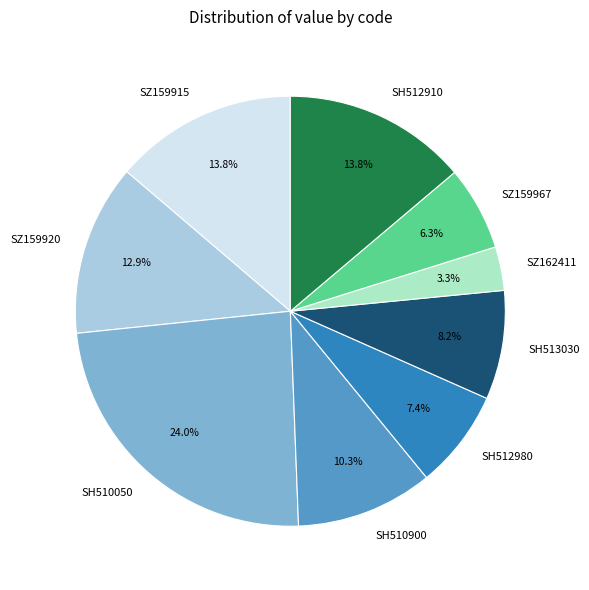

What portion of the pie excludes SH512980?

92.6%